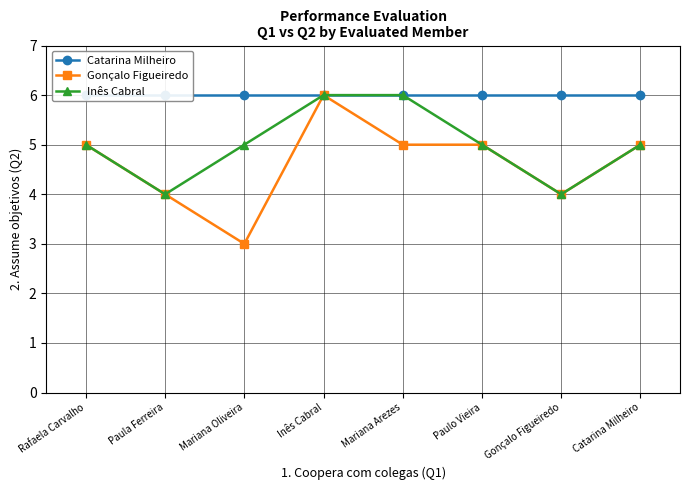

Which series has the largest total across all categories?

Catarina Milheiro